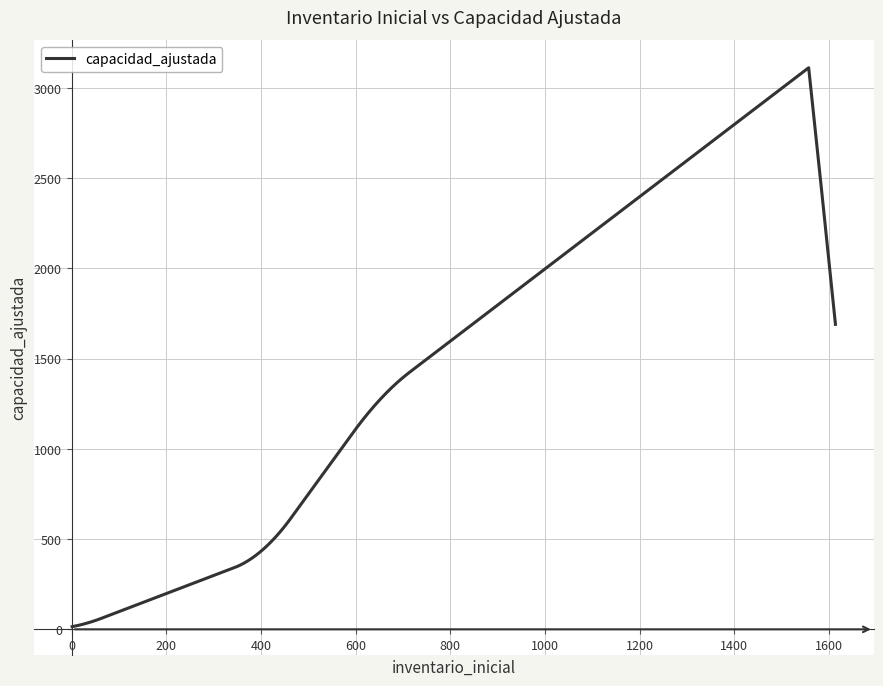

What is the difference between the maximum and minimum values?

3095.9